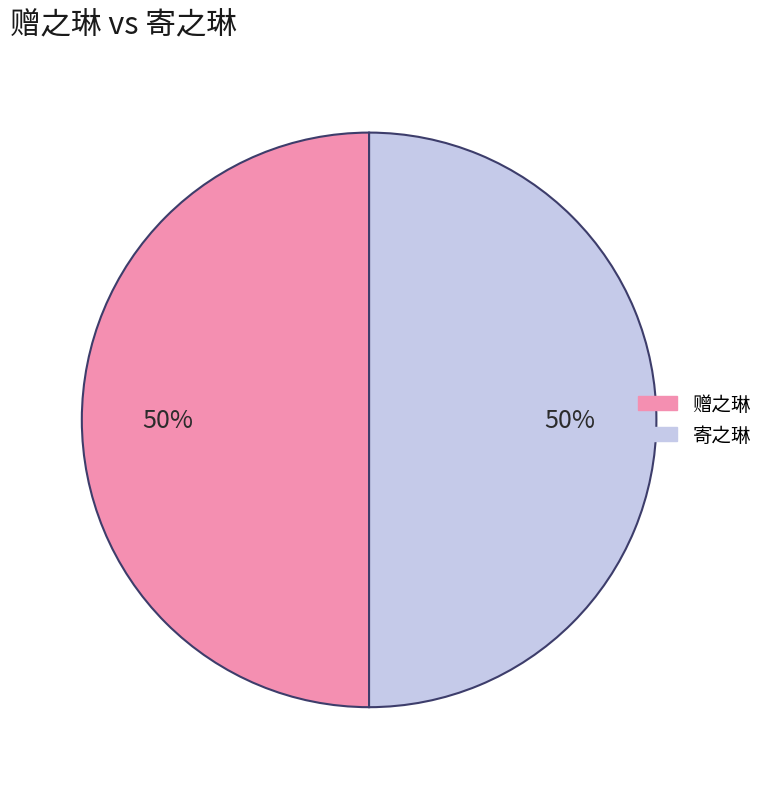

What percentage is the 寄之琳 slice, to the nearest percent?

50%